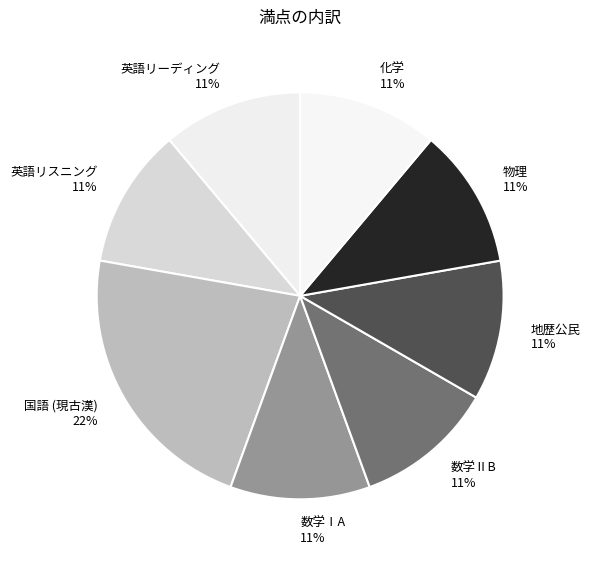

What percentage is the 数学ⅠA slice, to the nearest percent?

11%